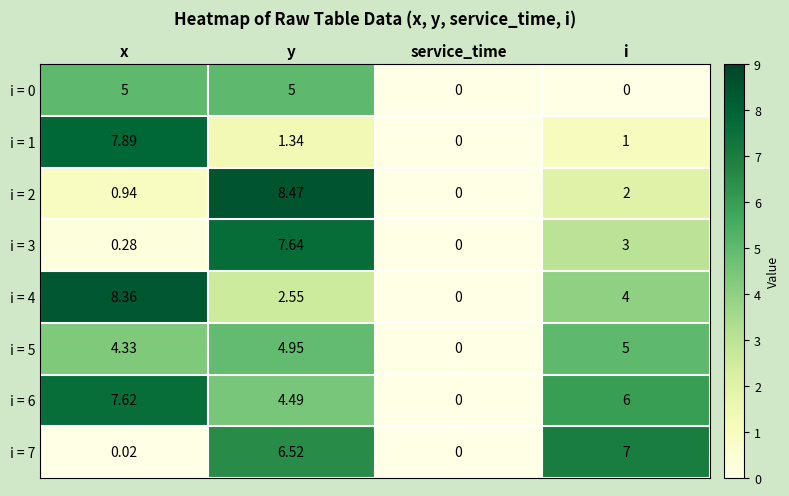

Is the value of i = 4 at y greater than the value of i = 1 at x?

No